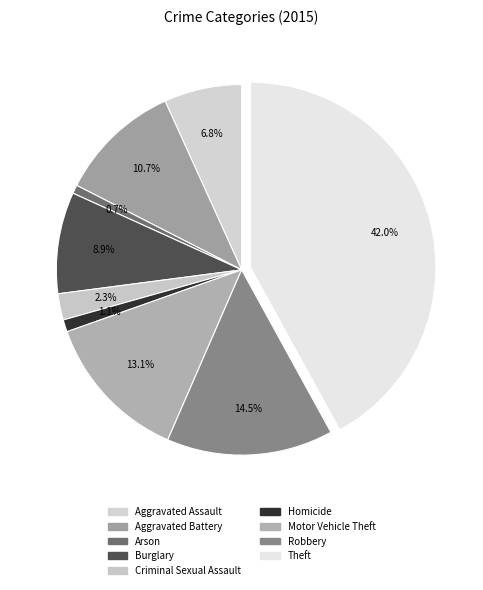

Does any single category account for the majority?

No